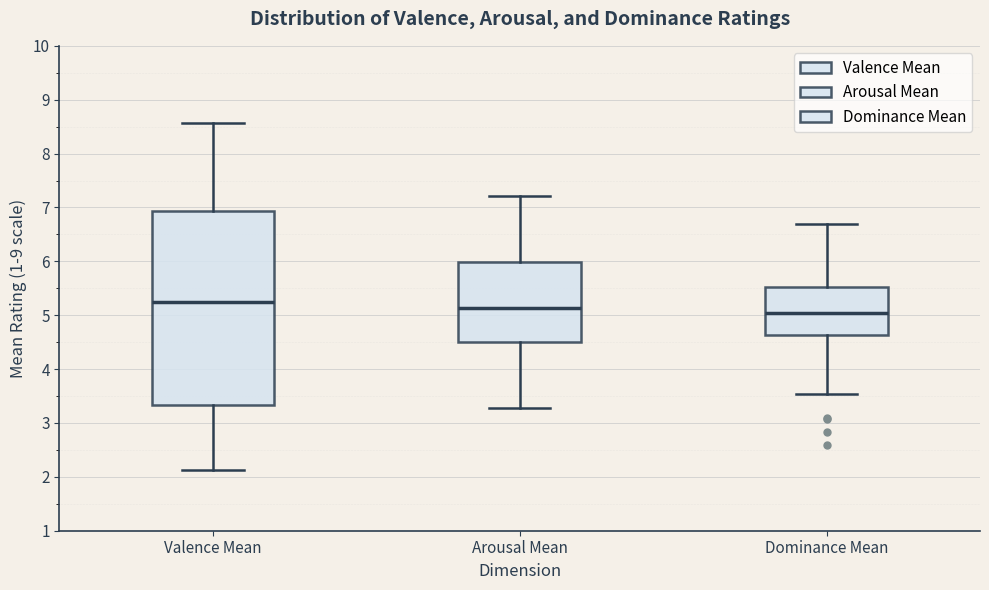

Which box is the tallest, from its lower edge to its upper edge?

Valence Mean